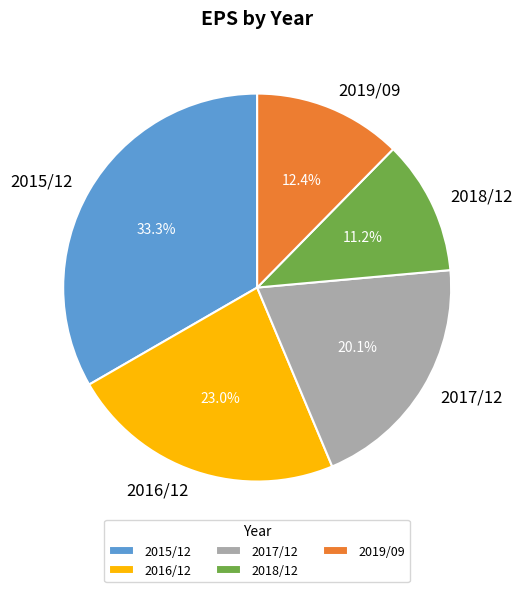

To the nearest percent, what is the difference between the 2019/09 and 2017/12 slice percentages?

8%